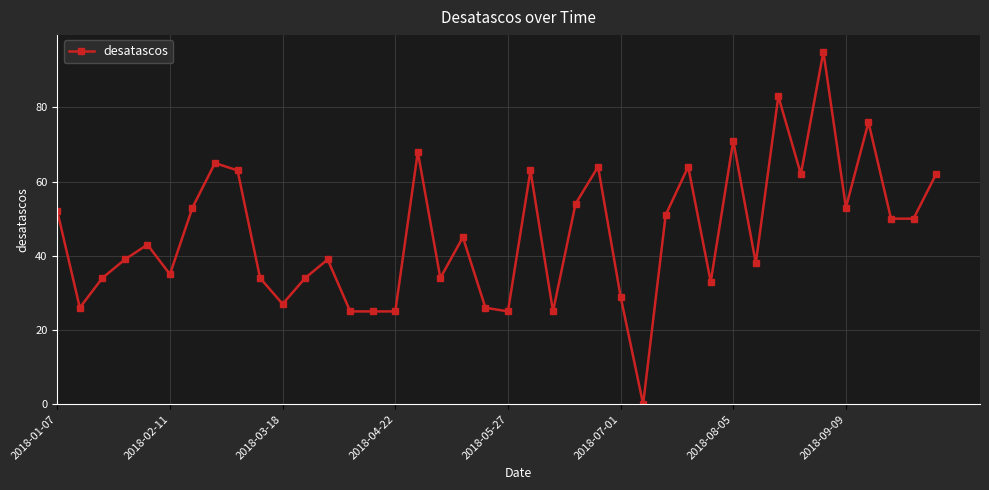

True or false: the data has more than 2 interior local peaks.

True